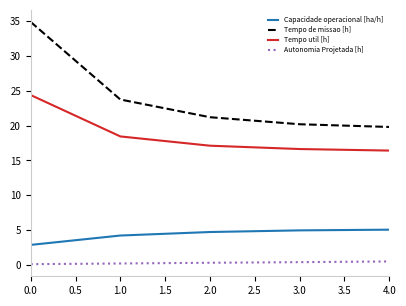

What is the sum of all Tempo de missao [h] values?

119.8